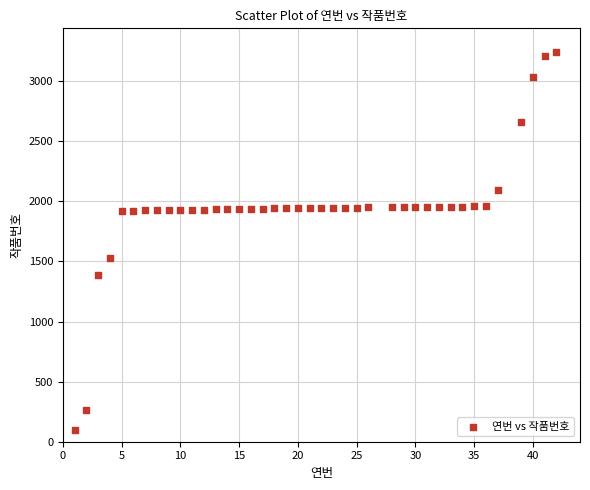

What is the range of X values (max minus min)?

41